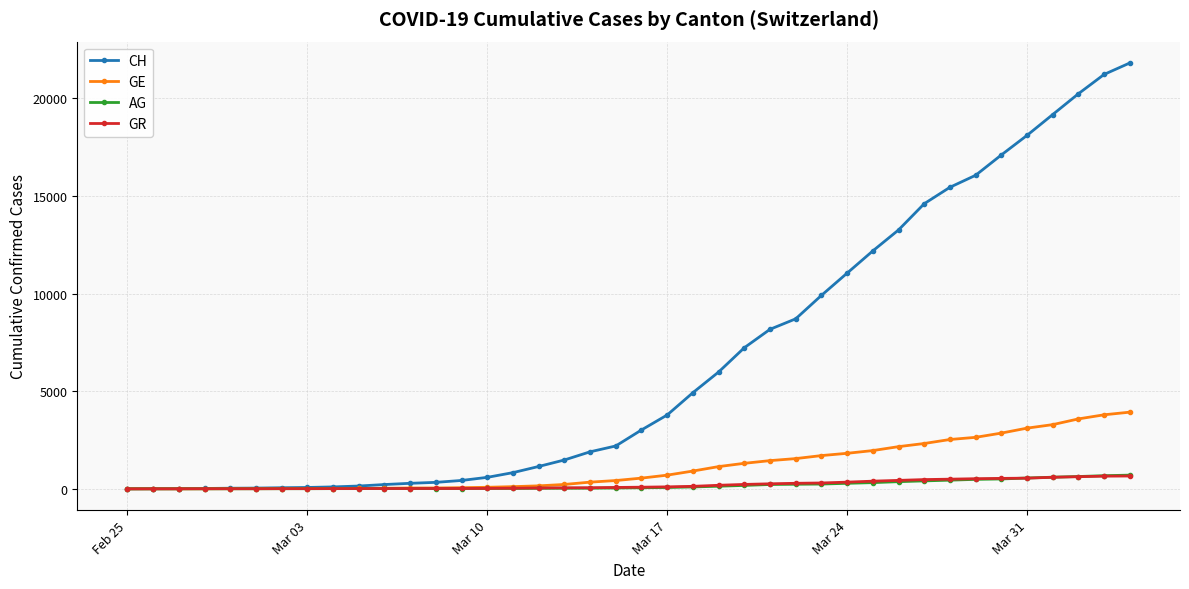

At how many categories does at least one series exceed 11795?

11